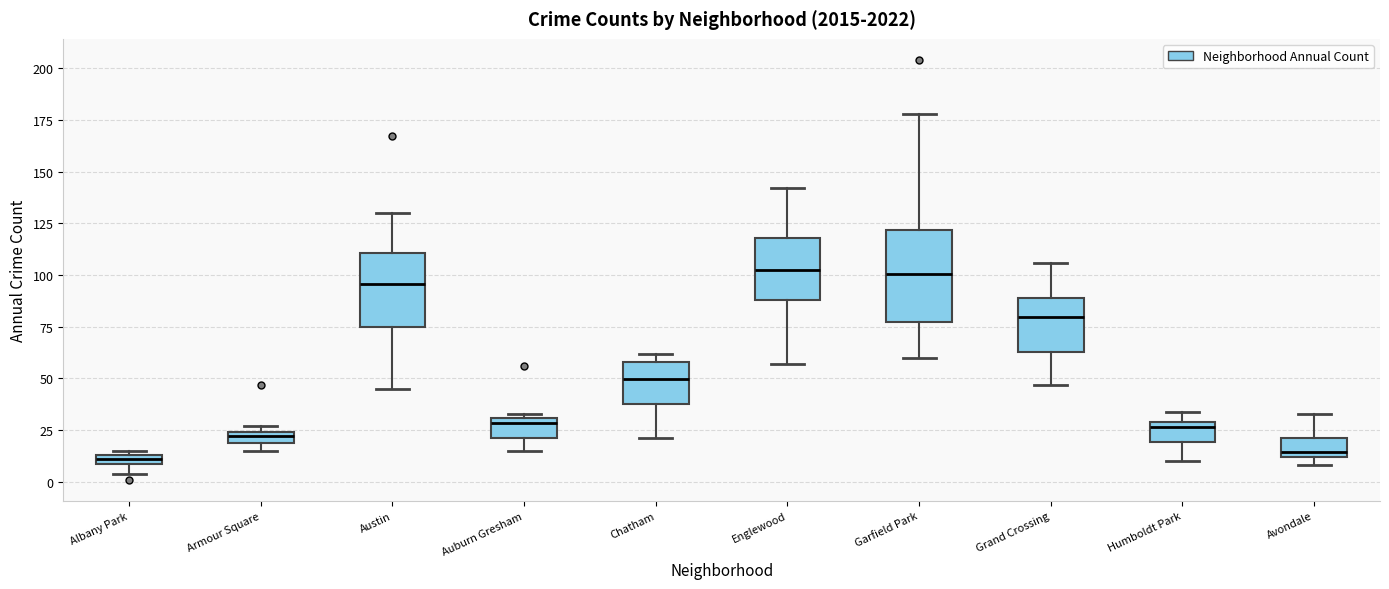

Comparing the boxes themselves (not the whiskers), which one is the tallest?

Garfield Park